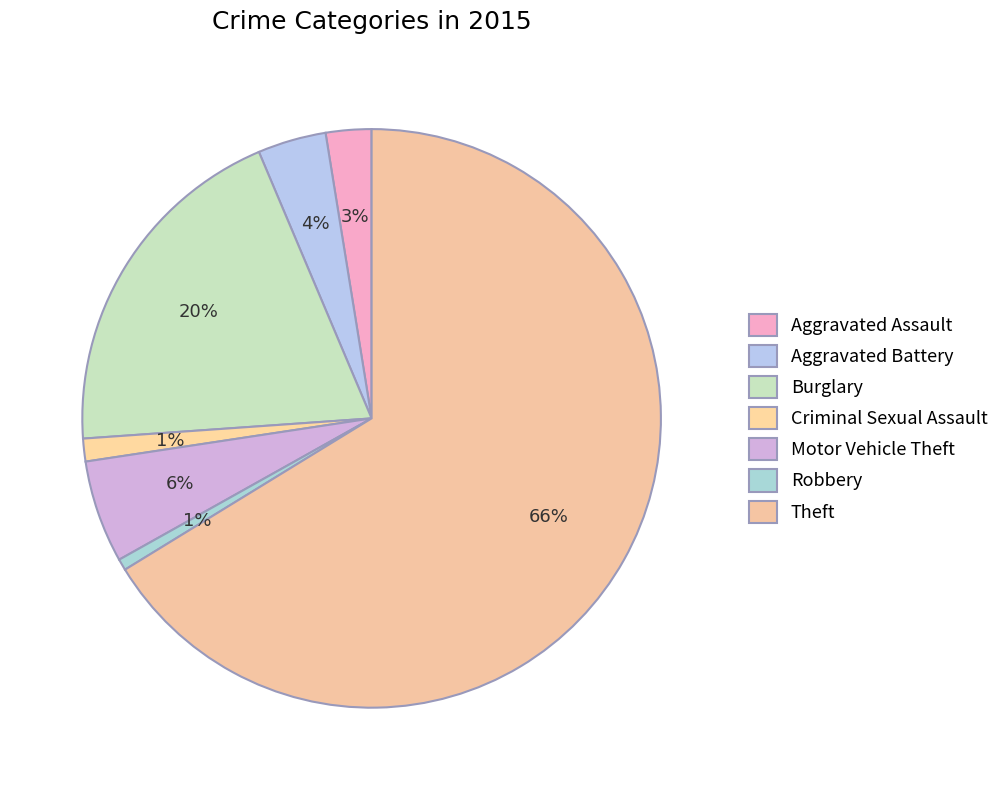

How many slices are in this pie chart?

7